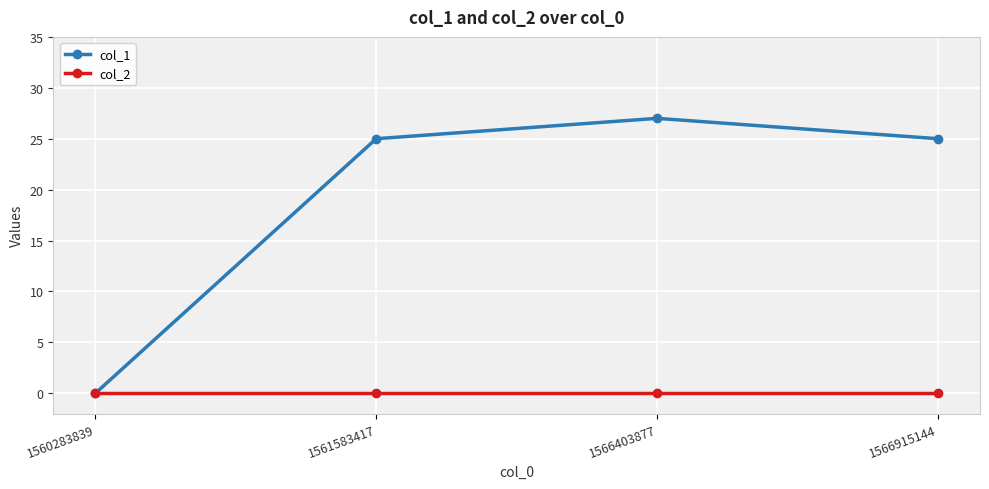

What is the difference between the maximum and minimum values in the col_1 series?

27